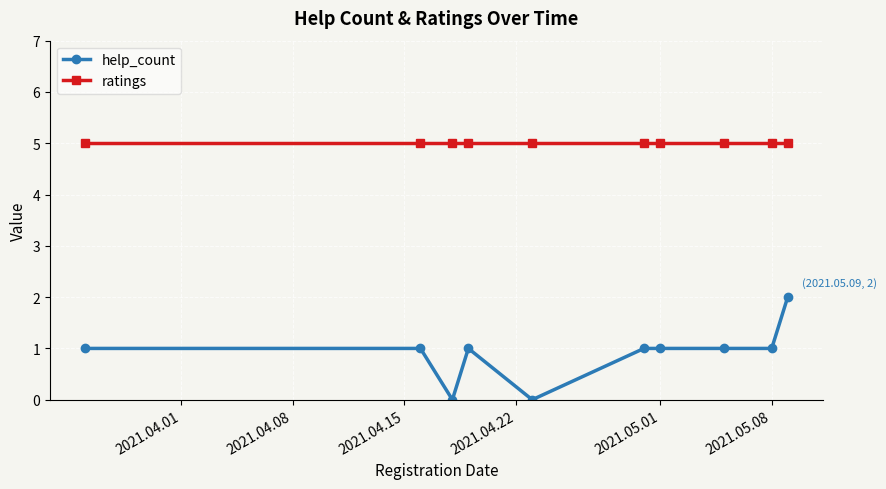

True or false: ratings and help_count cross at least once.

False